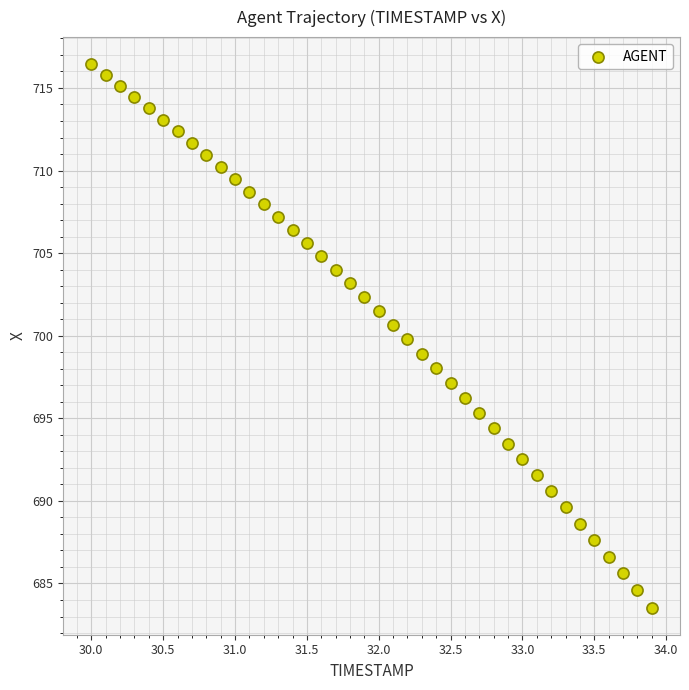

What is the range of X values (max minus min)?

3.9